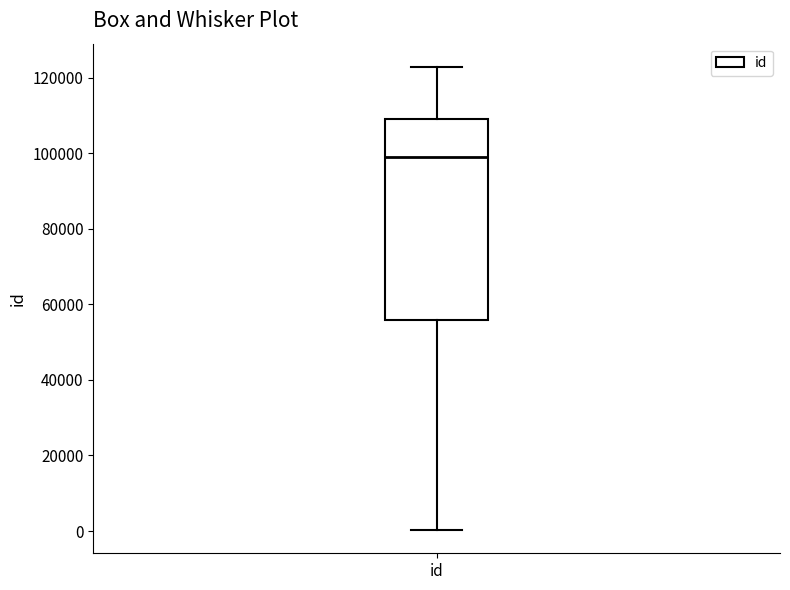

Transcribe this box plot: give where the median line is, the range the box spans, and where the two whiskers end, as read against the y-axis. The values are not printed on the chart, so give them approximately, as read against the axis.

median 98000, box 56000 to 110000, whiskers 0 to 122000